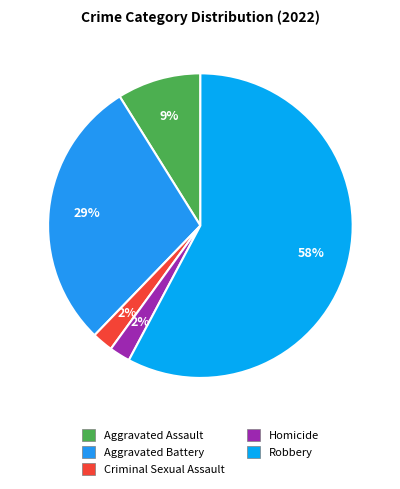

Combined, what portion of the pie is Robbery and Criminal Sexual Assault?

60.0%